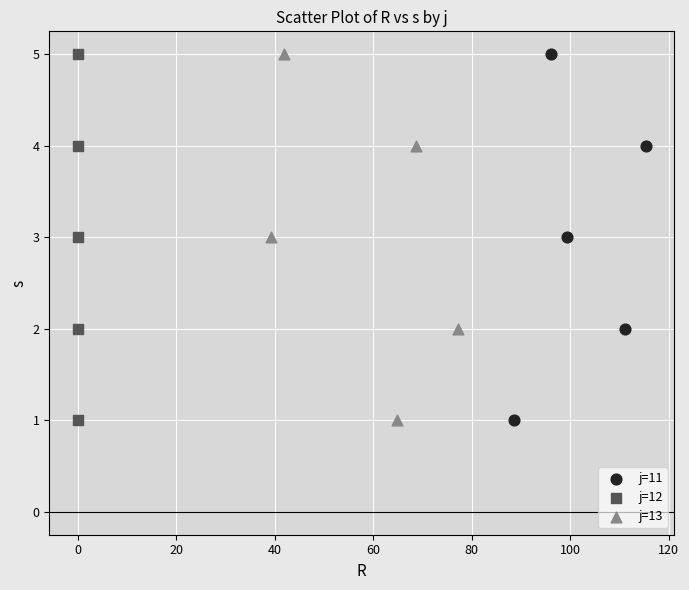

What are all the series names shown in the legend?

j=11, j=12, j=13